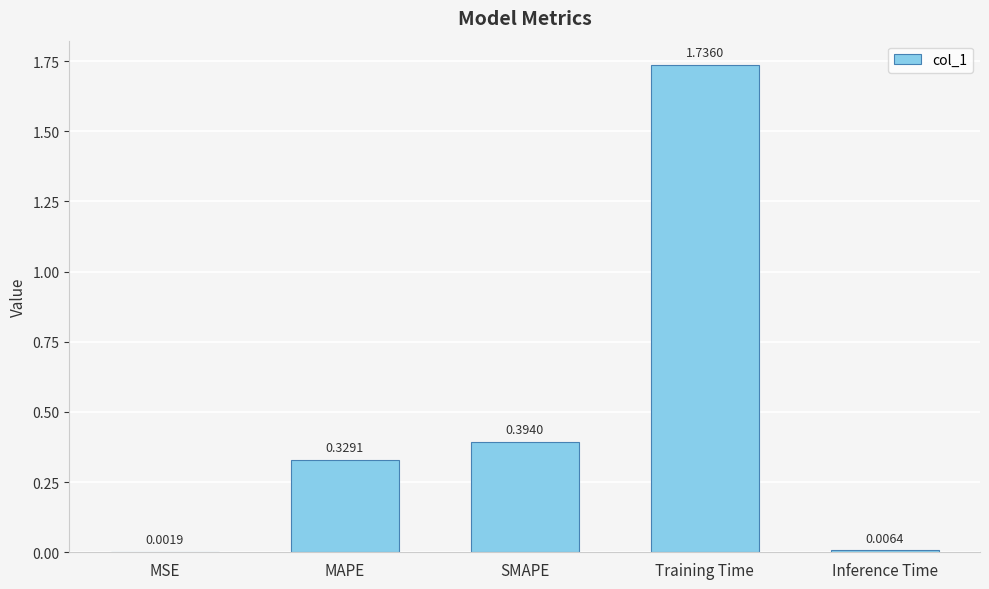

What is the sum of all values?

2.5